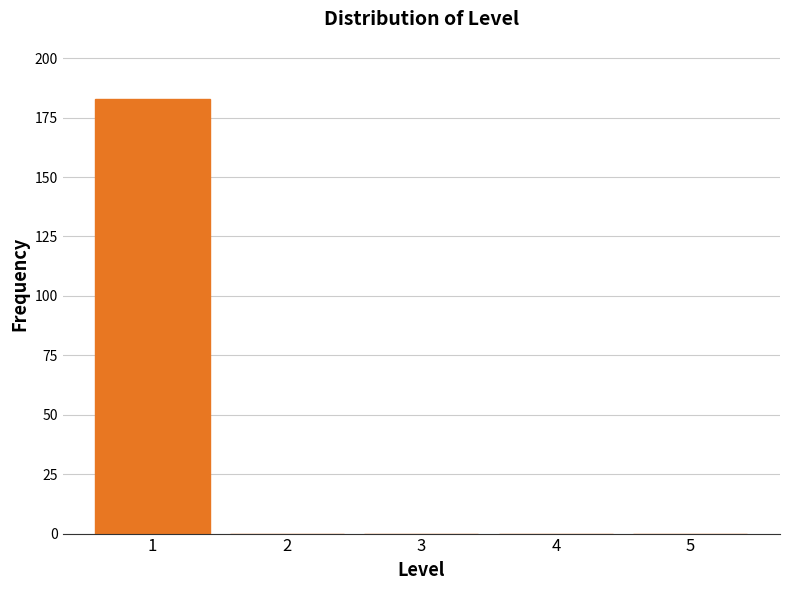

Reading right to left, transcribe all the data shown in this chart.

5=0	4=0	3=0	2=0	1=183